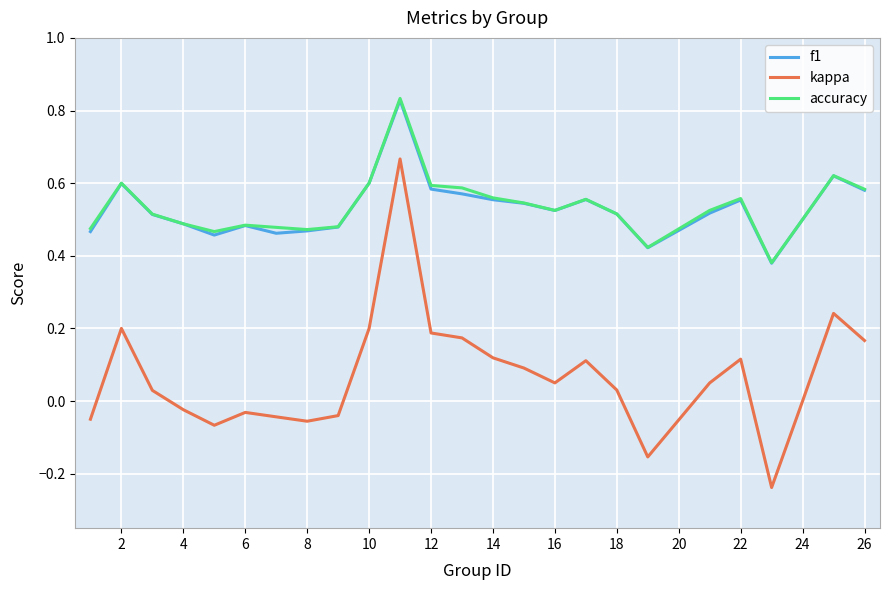

True or false: accuracy and kappa intersect in this chart.

False